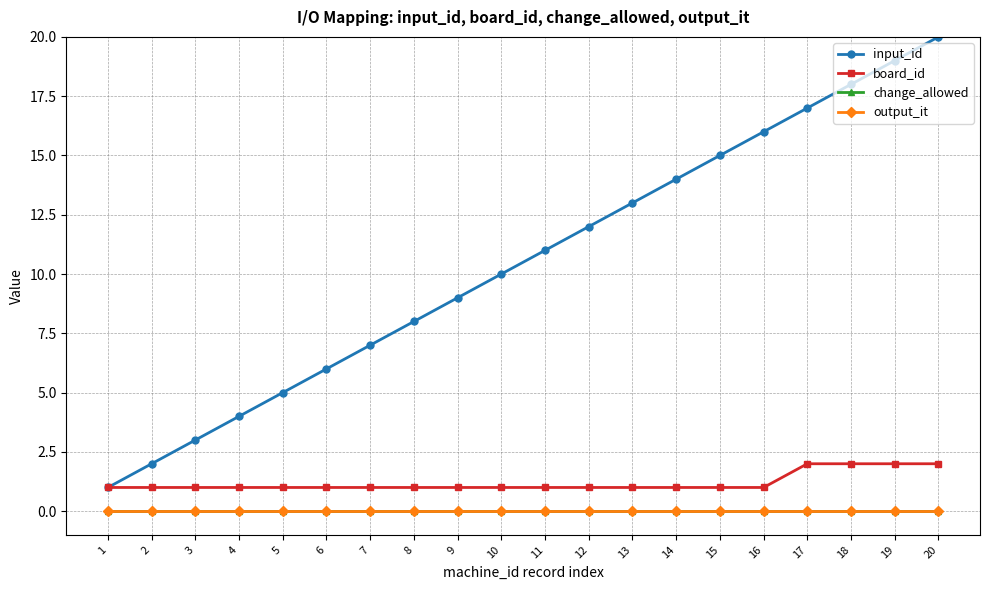

True or false: board_id has more than 0 points higher than both neighbors.

False